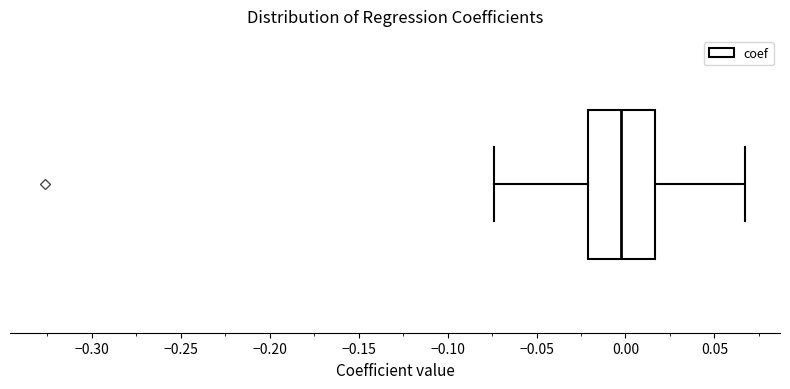

Where does the median line of the box sit on the x-axis? The values are not printed on the chart, so give them approximately, as read against the axis.

0.000